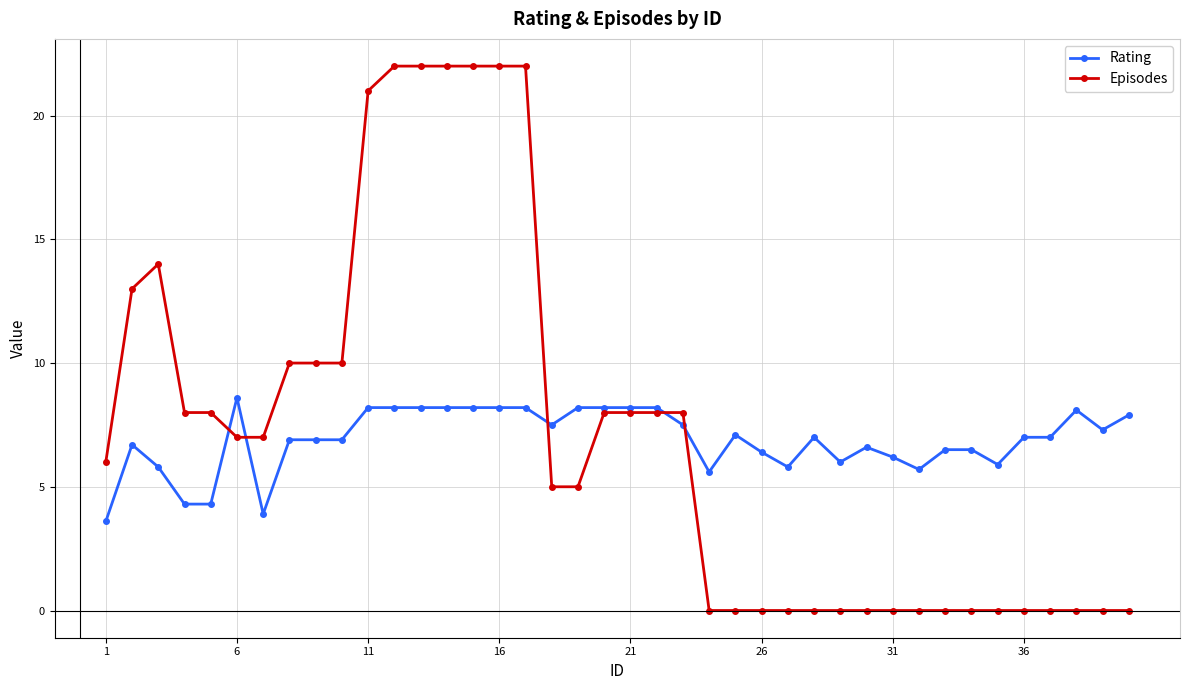

At how many categories does at least one series exceed 17?

7